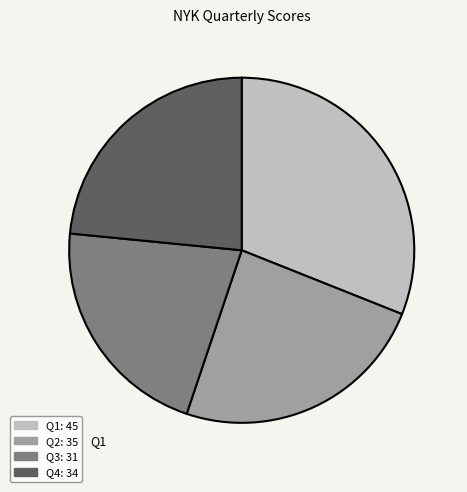

The Q1 slice represents 41% of the pie. True or false?

False